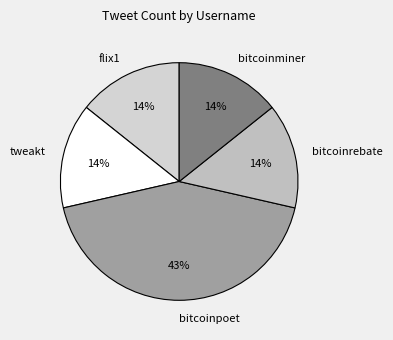

Which slice is the largest?

bitcoinpoet